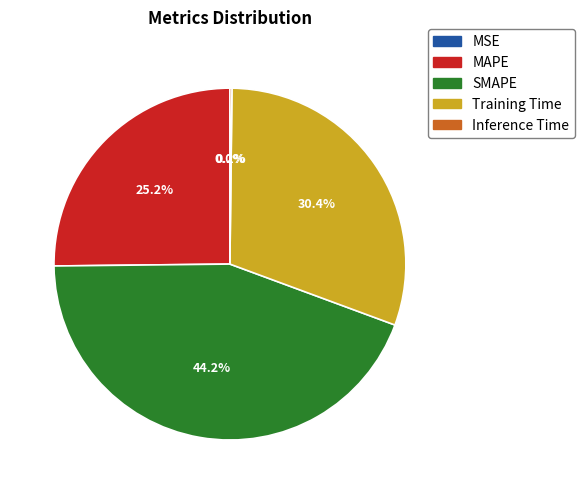

To the nearest percent, what is the combined percentage of SMAPE and MAPE?

69%